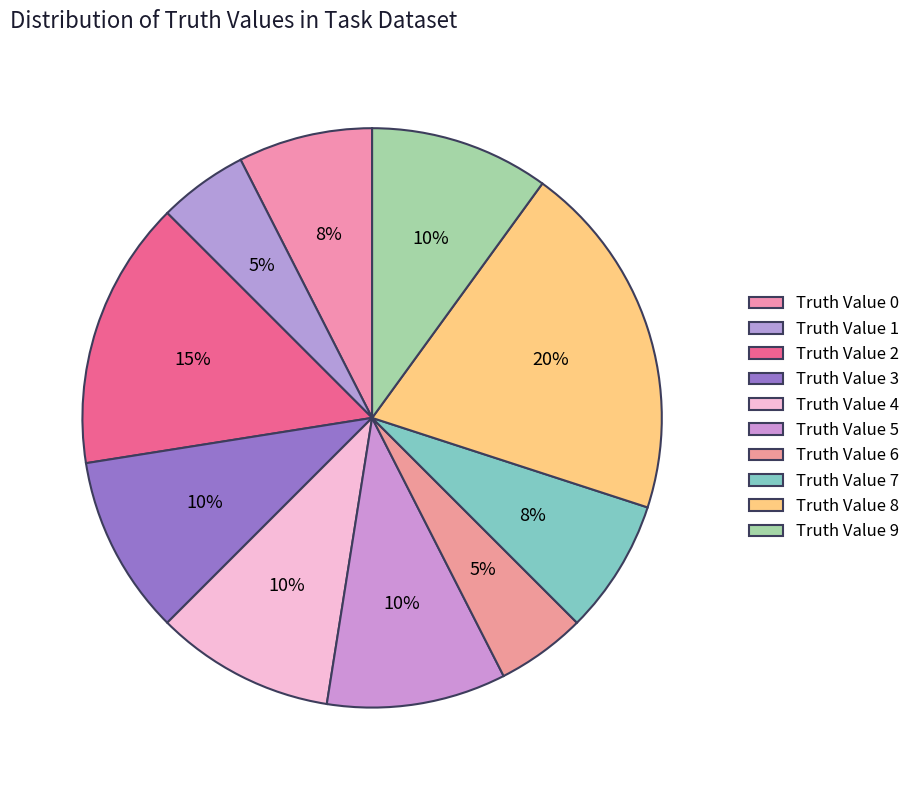

Count the number of slices in the pie.

10